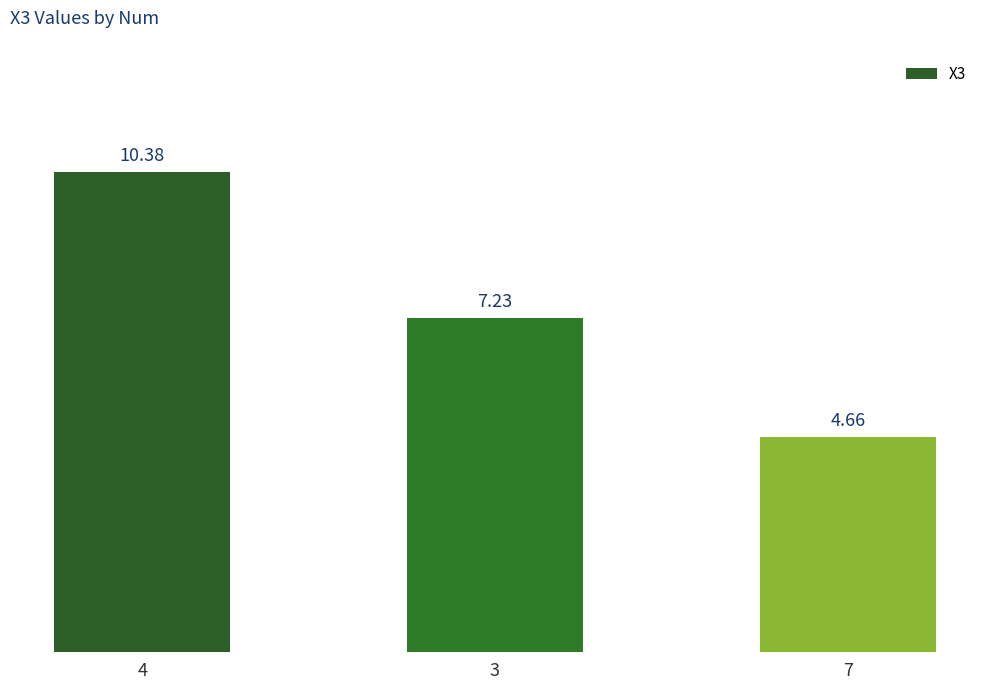

How many values exceed 7?

2